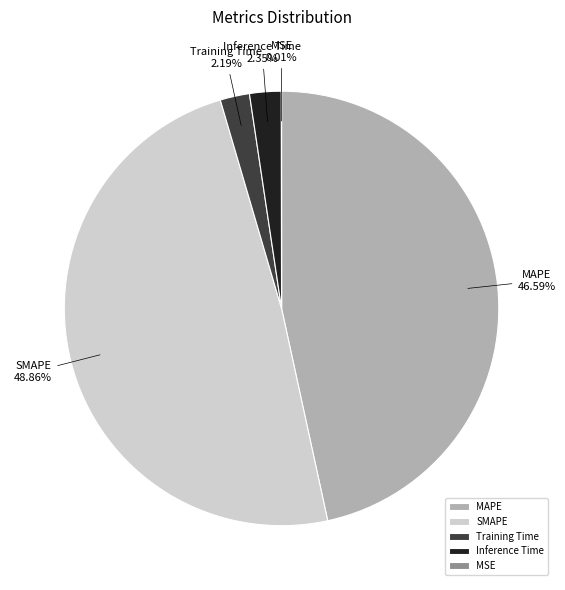

Combined, what portion of the pie is Inference Time and Training Time?

4.5%